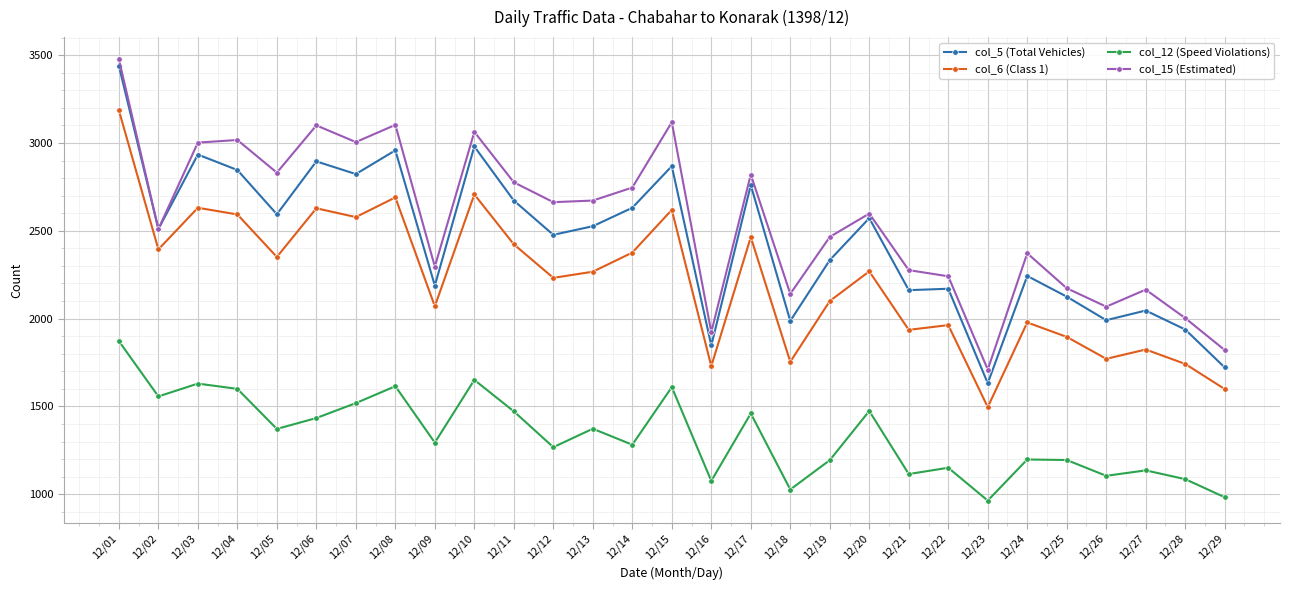

Rank the series at 12/17 from lowest to highest value.

col_12 (Speed Violations), col_6 (Class 1), col_5 (Total Vehicles), col_15 (Estimated)